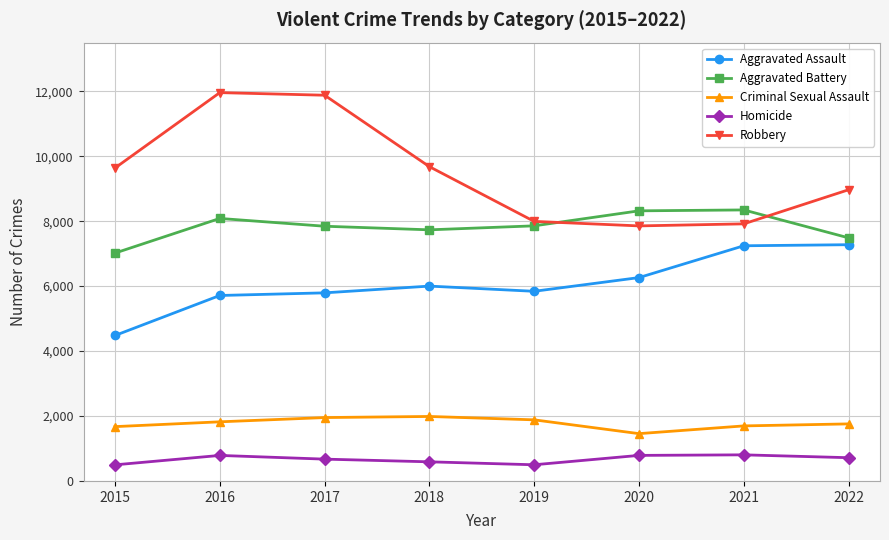

True or false: Aggravated Assault and Homicide intersect in this chart.

False